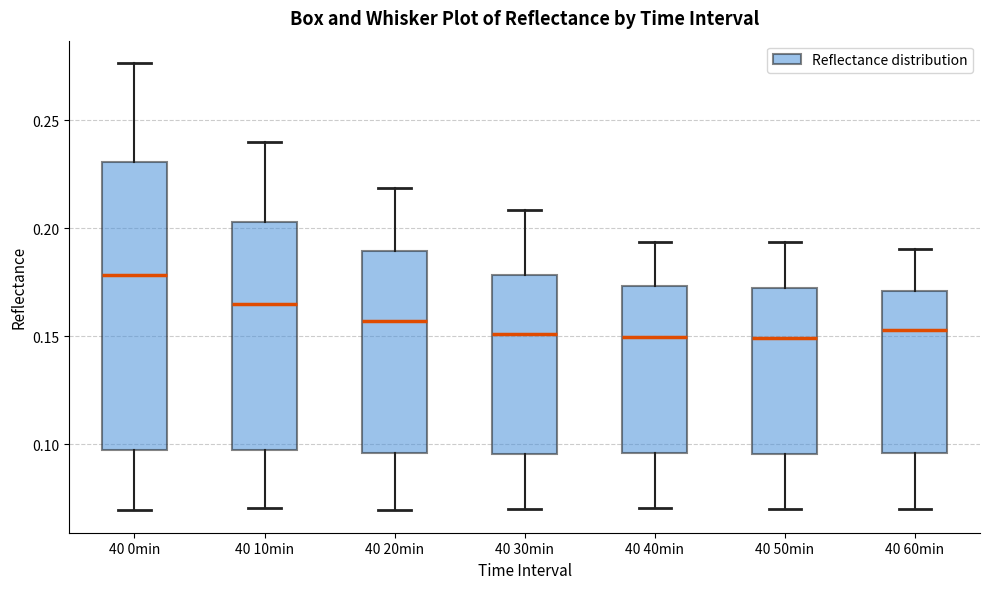

Reading left to right, read every box against the y-axis: the position of its median line, the range the box covers, and the ends of its whiskers. The values are not printed on the chart, so give them approximately, as read against the axis.

40 0min: median 0.180, box 0.095 to 0.230, whiskers 0.070 to 0.275
40 10min: median 0.165, box 0.095 to 0.205, whiskers 0.070 to 0.240
40 20min: median 0.155, box 0.095 to 0.190, whiskers 0.070 to 0.220
40 30min: median 0.150, box 0.095 to 0.180, whiskers 0.070 to 0.210
40 40min: median 0.150, box 0.095 to 0.175, whiskers 0.070 to 0.195
40 50min: median 0.150, box 0.095 to 0.170, whiskers 0.070 to 0.195
40 60min: median 0.155, box 0.095 to 0.170, whiskers 0.070 to 0.190